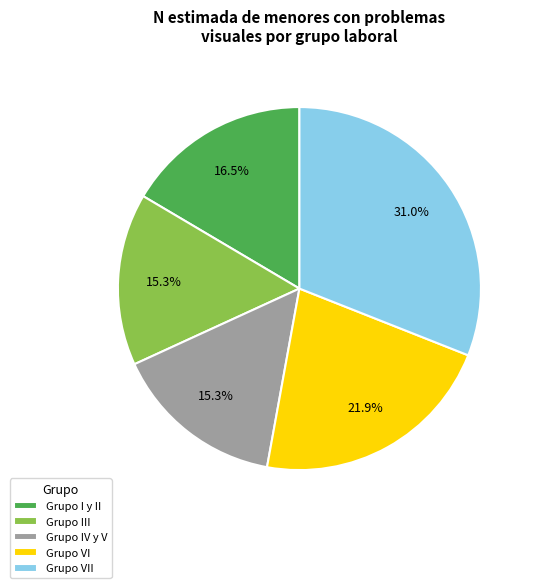

Combined, do Grupo I y II and Grupo IV y V account for over 50%?

No